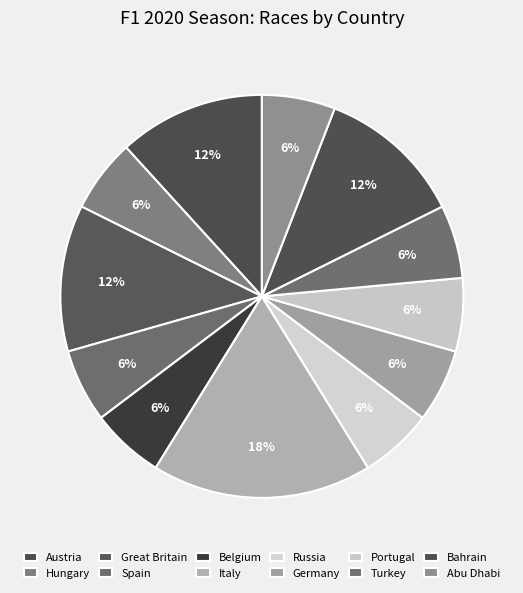

True or false: Italy accounts for 23% of the total.

False